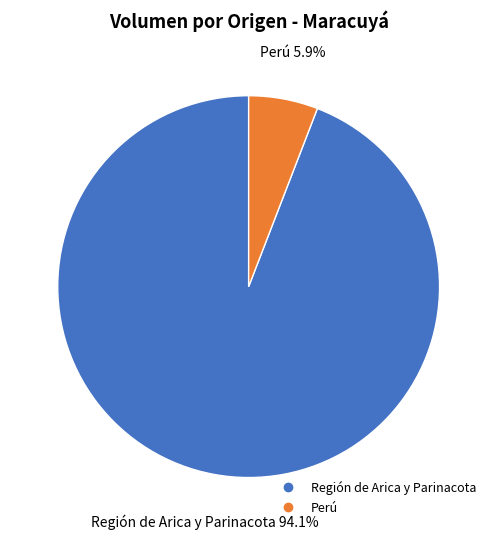

Is there a majority slice in this chart?

Yes